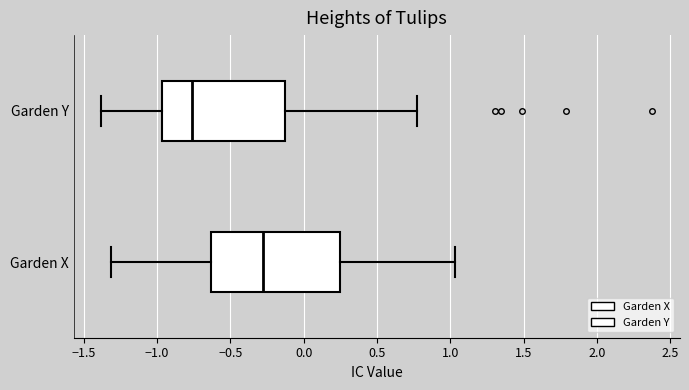

Where is the right edge of the box for Garden X on the x-axis? The values are not printed on the chart, so give them approximately, as read against the axis.

0.25